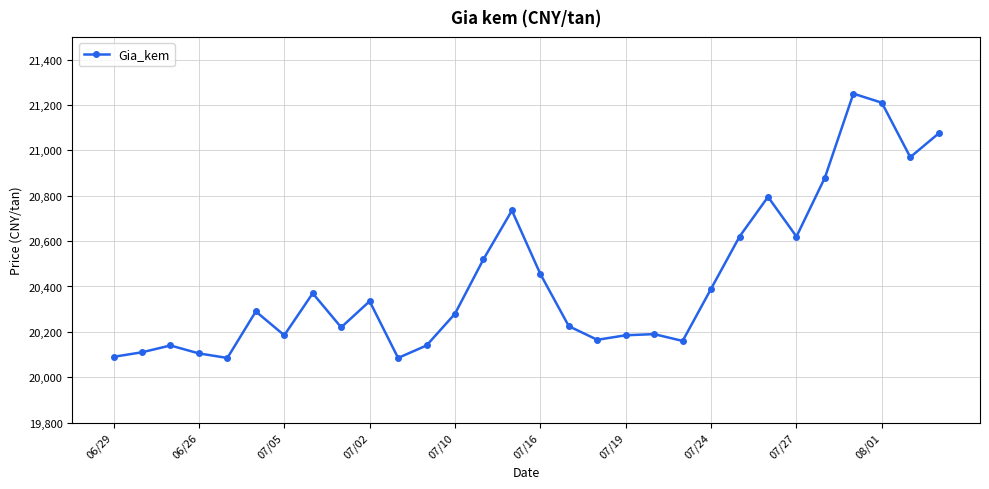

What is the value of the 29th point from the left?

20970